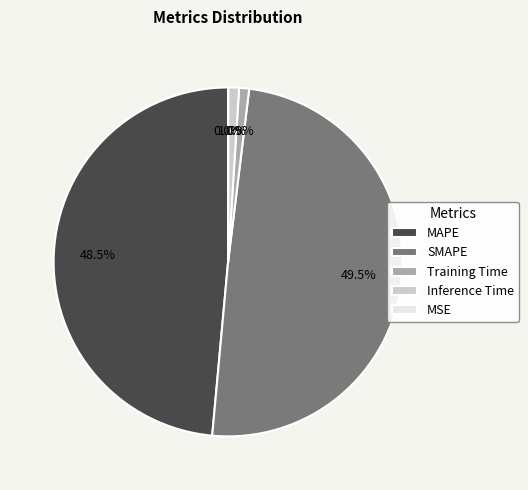

The Inference Time slice represents 16% of the pie. True or false?

False